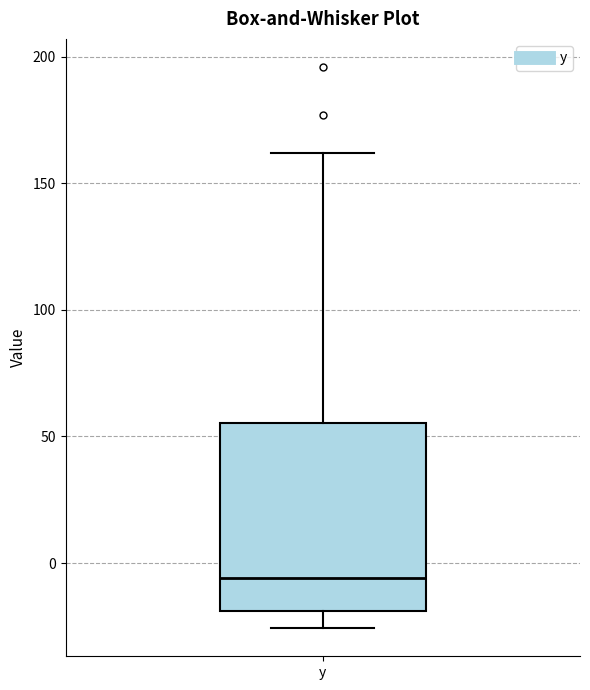

Where is the upper edge of the box for y on the y-axis? The values are not printed on the chart, so give them approximately, as read against the axis.

55